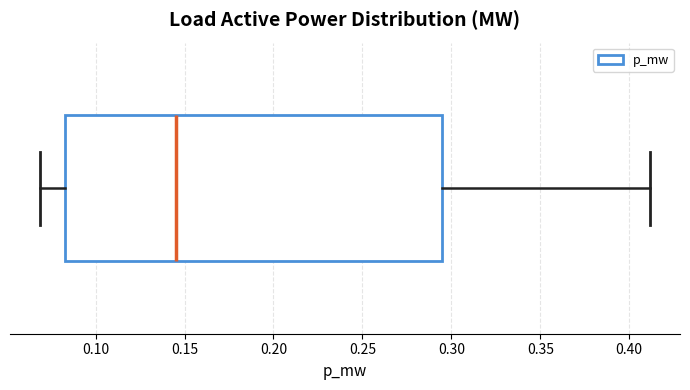

Where is the left edge of the box on the x-axis? The values are not printed on the chart, so give them approximately, as read against the axis.

0.085